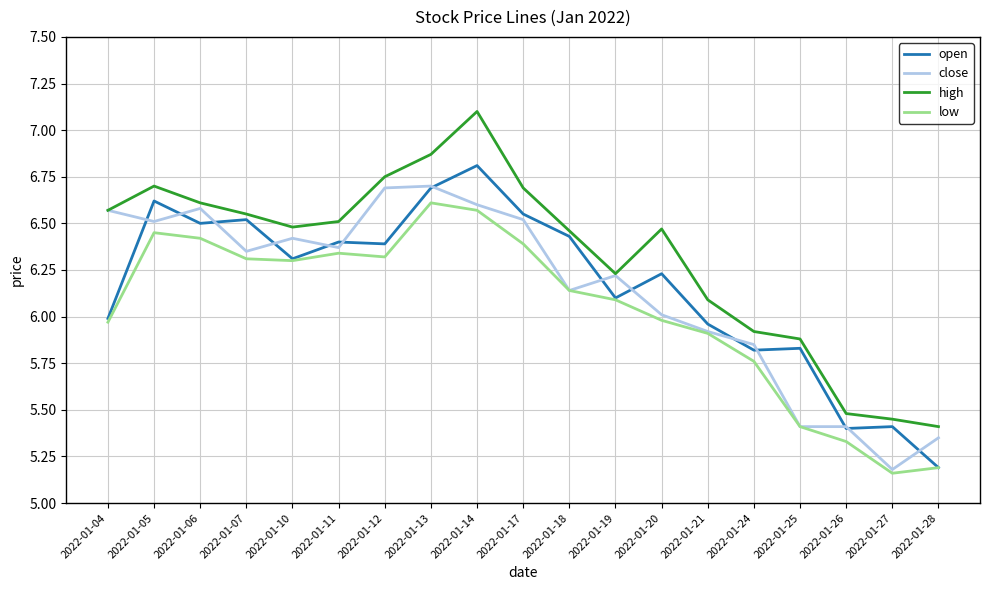

What is the lowest value of the high series?

5.4